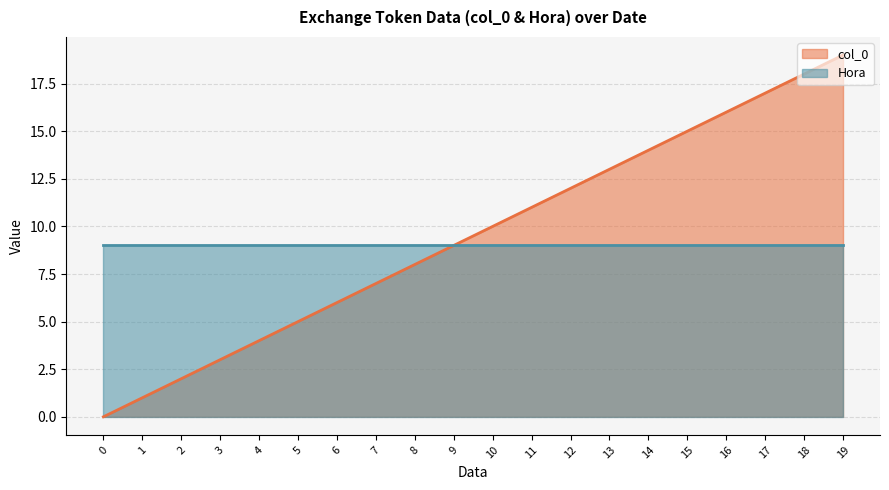

The col_0 series shows 17 at 17. True or false?

True